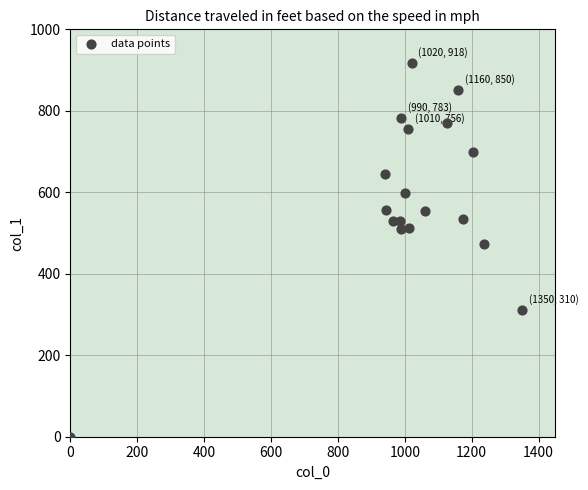

What Y value in the scatter plot is closest to 459?

472.5